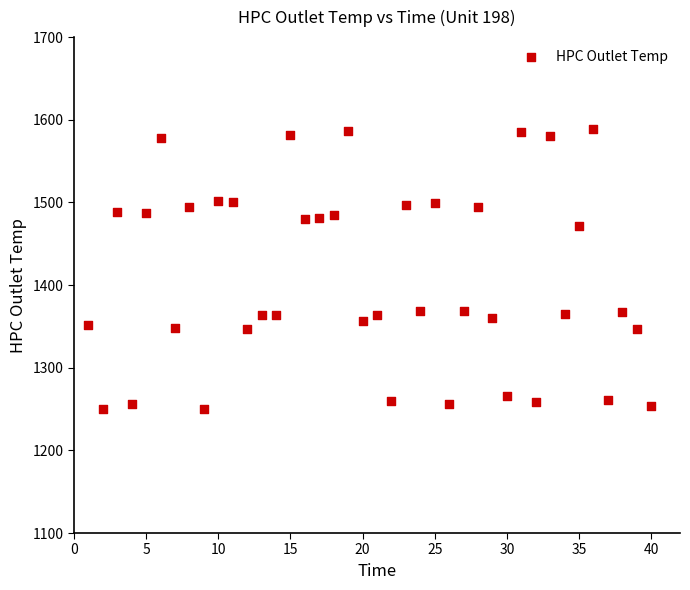

What is the range of X values (max minus min)?

39.0